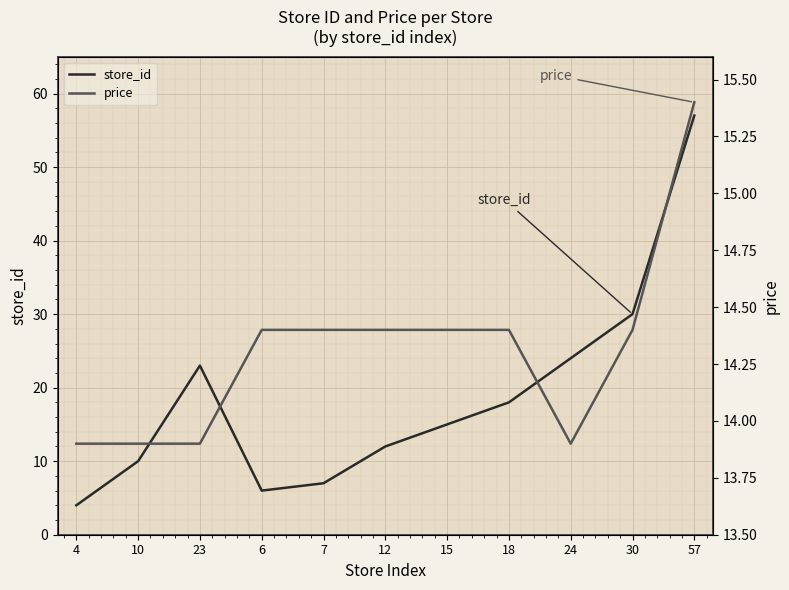

What is the label of the 8th point from the right?

6